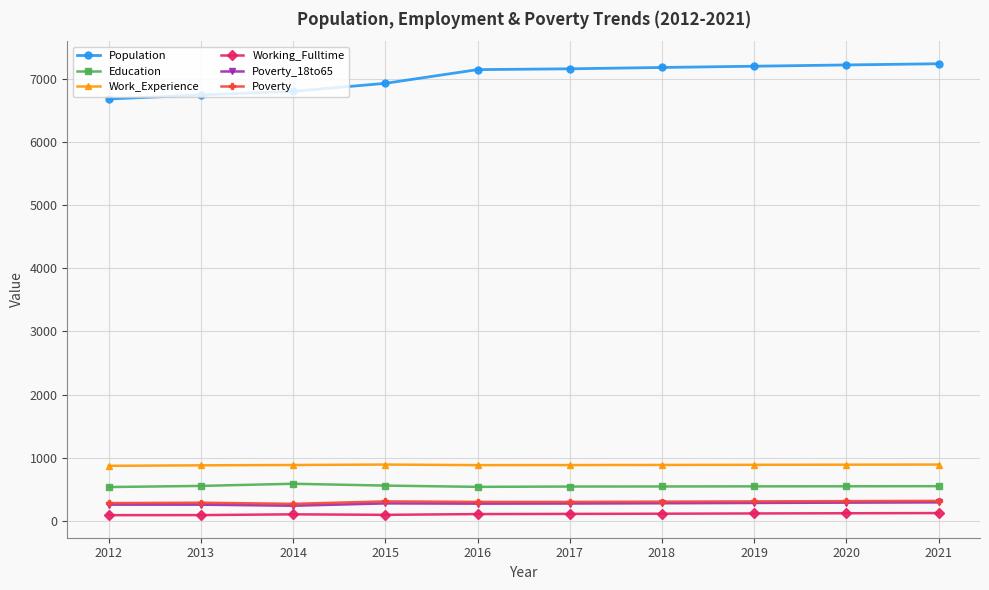

True or false: Working_Fulltime and Poverty intersect in this chart.

False